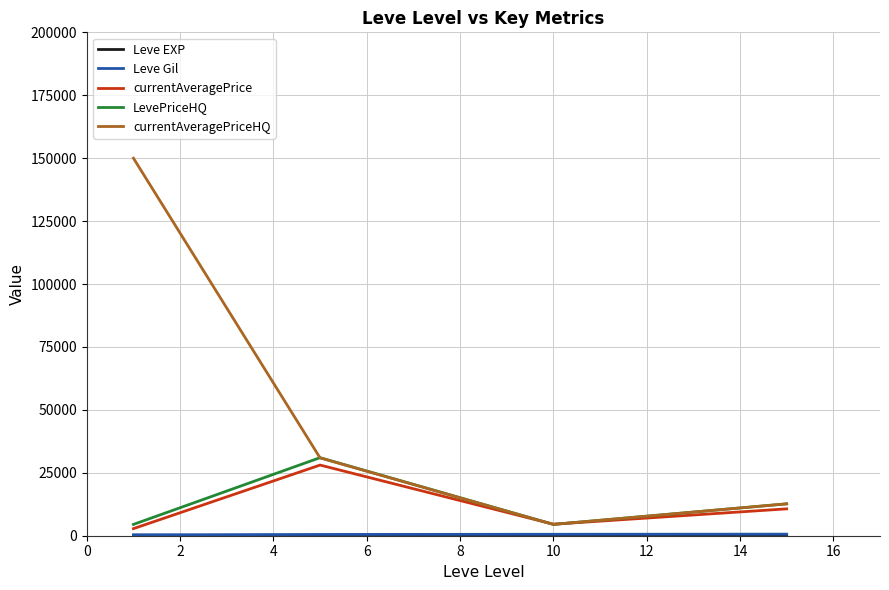

How many lines are shown in the chart?

5